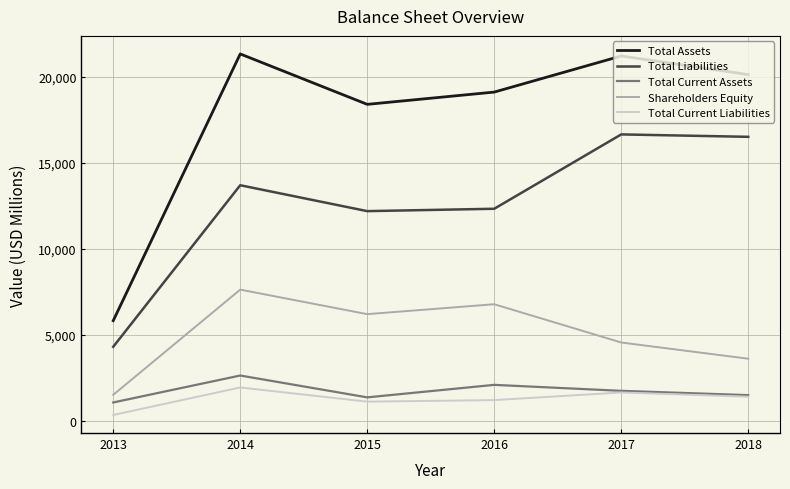

What are all the series names shown in the legend?

Total Assets, Total Liabilities, Total Current Assets, Shareholders Equity, Total Current Liabilities